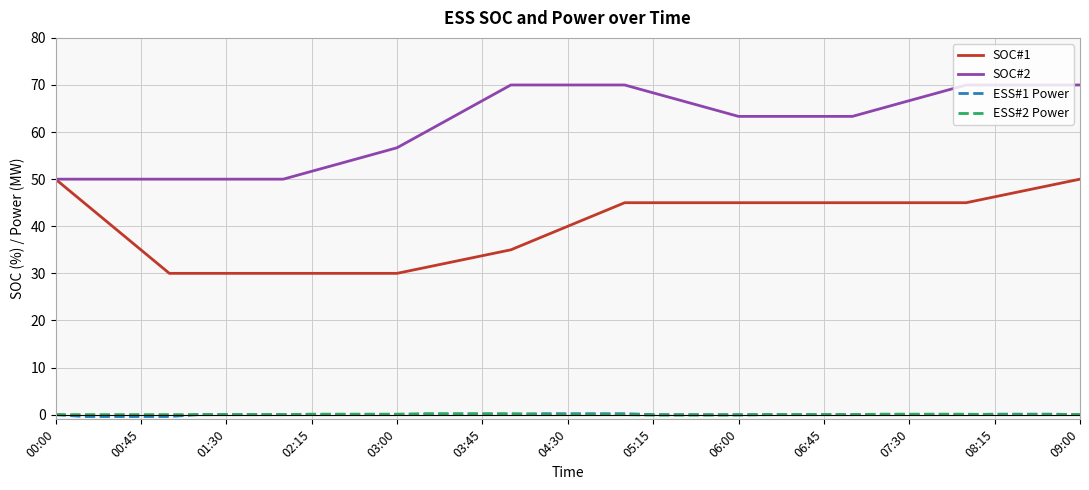

Does the chart have visible grid lines?

Yes